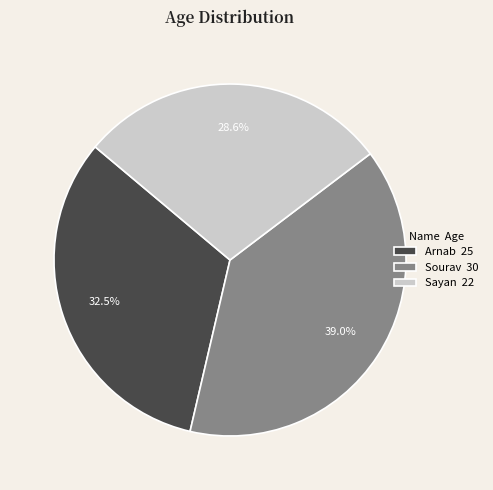

Is it true that Sourav is 39% of the pie?

True